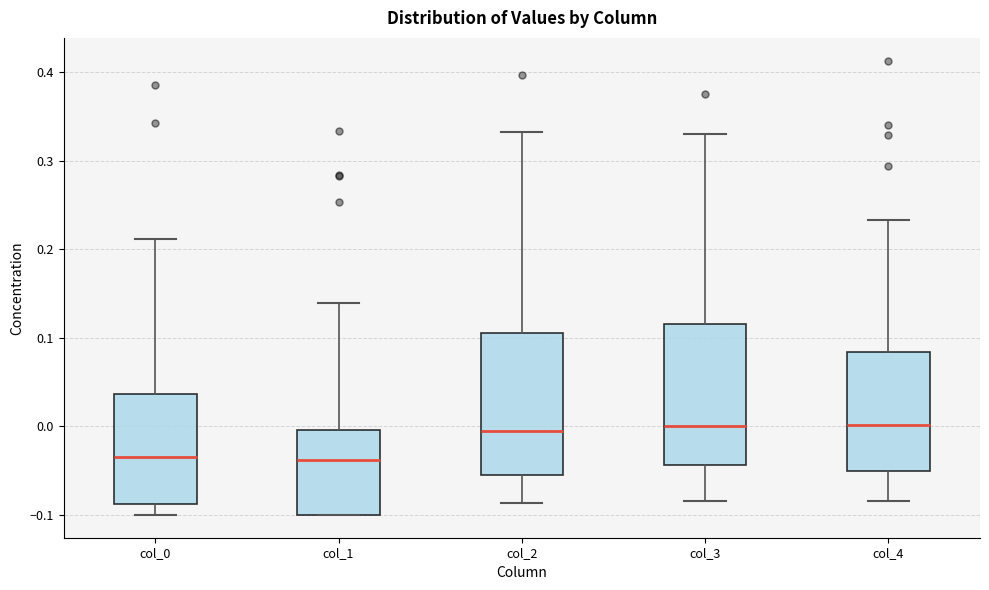

Where does the lower whisker of the box for col_0 end on the y-axis? The values are not printed on the chart, so give them approximately, as read against the axis.

-0.10